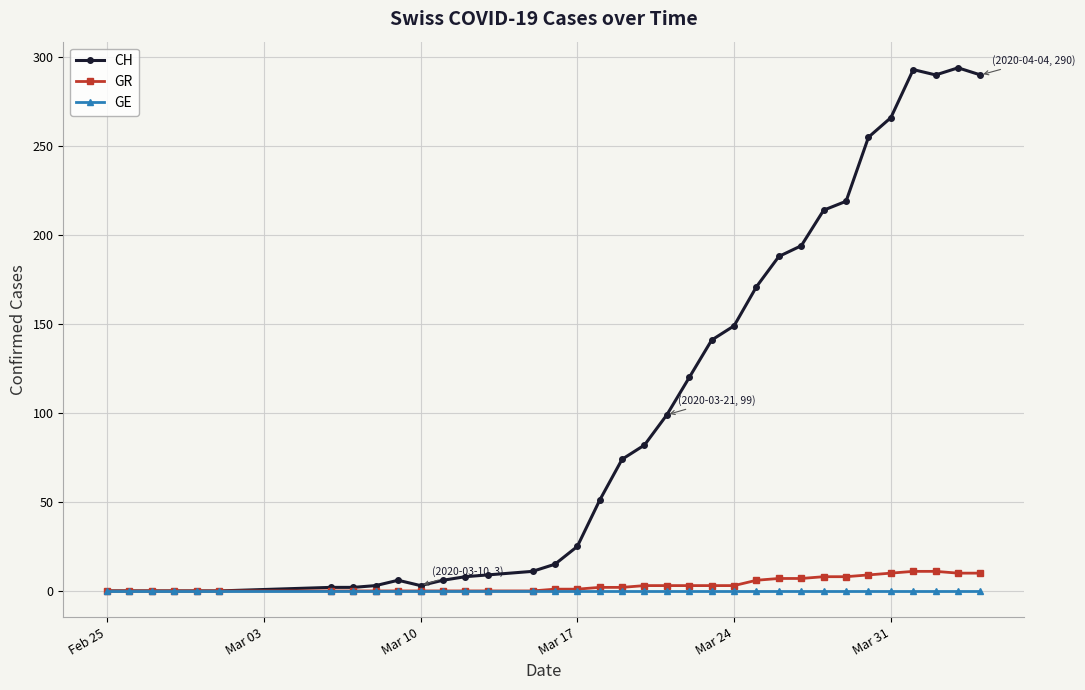

Does the chart have visible grid lines?

Yes